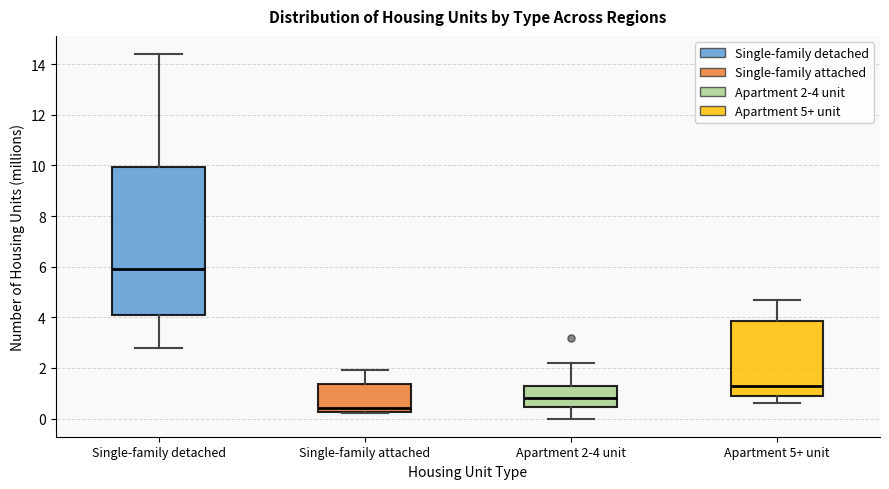

Which box is the tallest, from its lower edge to its upper edge?

Single-family detached